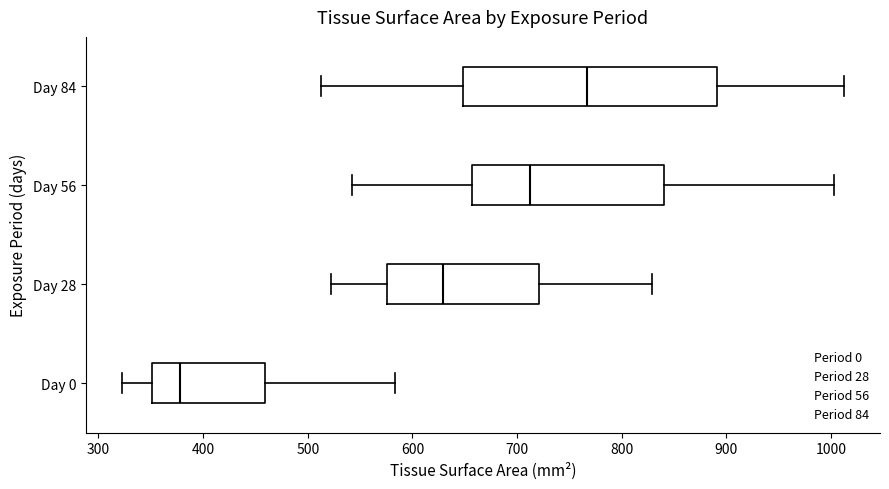

Reading bottom to top, transcribe this box plot: for each box, give where its median line is, the range the box spans, and where its two whiskers end, as read against the x-axis. The values are not printed on the chart, so give them approximately, as read against the axis.

Day 0: median 380, box 350 to 460, whiskers 320 to 580
Day 28: median 630, box 580 to 720, whiskers 520 to 830
Day 56: median 710, box 660 to 840, whiskers 540 to 1000
Day 84: median 770, box 650 to 890, whiskers 510 to 1010